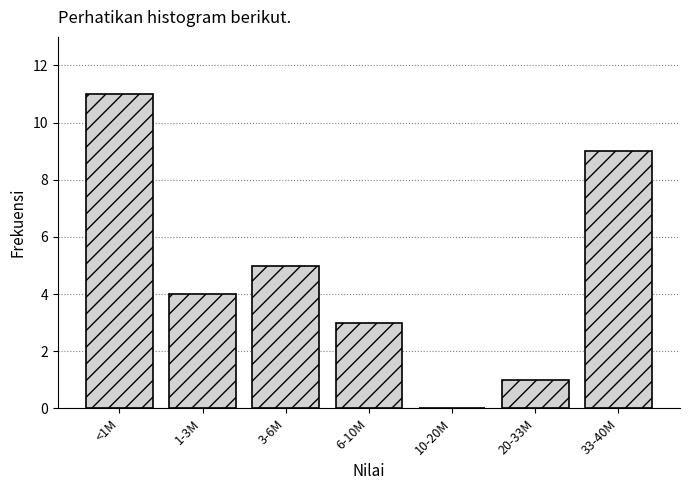

Reading left to right, what are all the values shown in this chart?

<1M=11	1-3M=4	3-6M=5	6-10M=3	10-20M=0	20-33M=1	33-40M=9